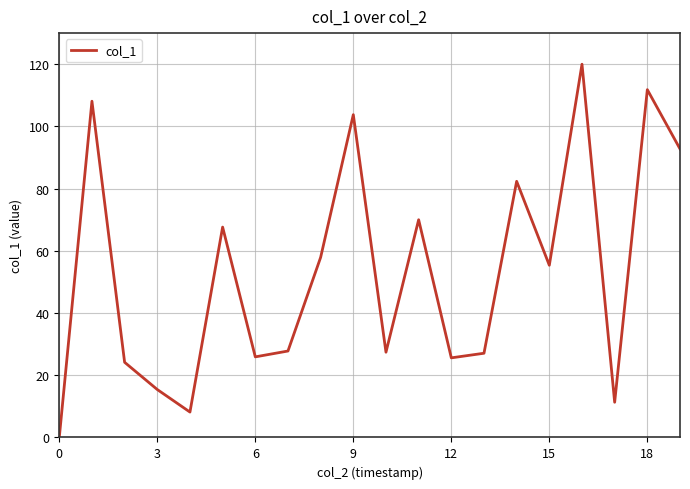

What is the difference between the maximum and minimum values?

120.0